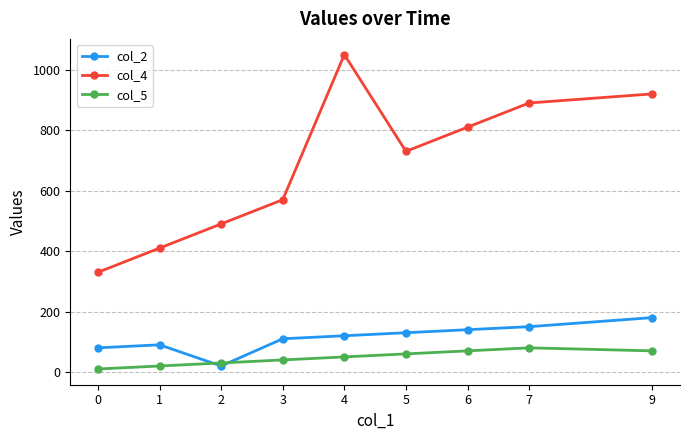

True or false: col_4 and col_2 intersect in this chart.

False